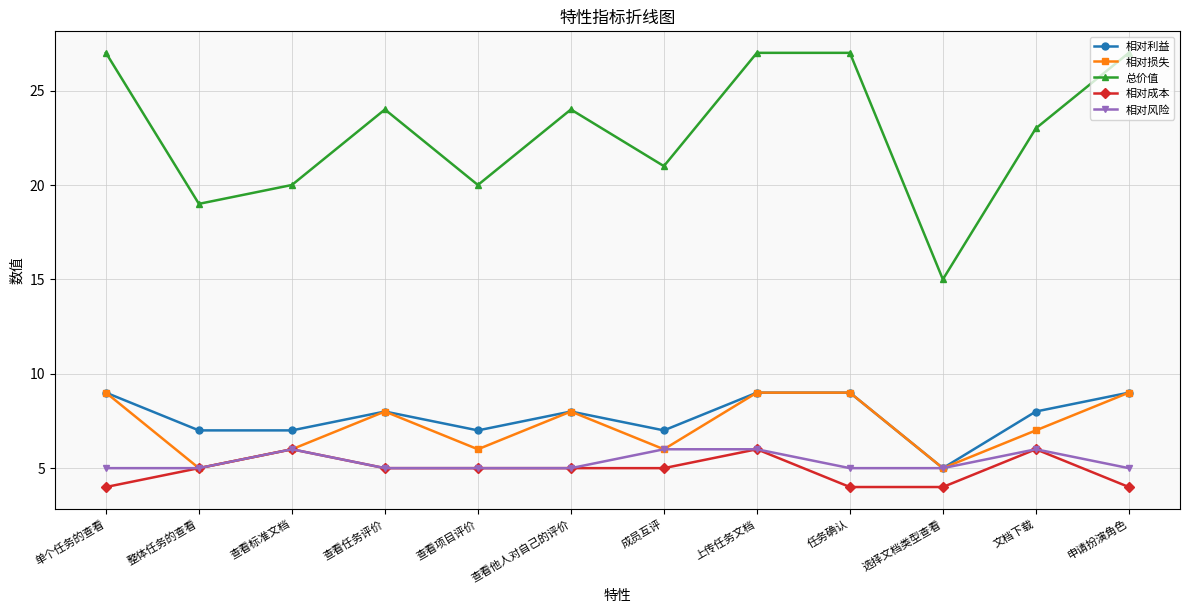

What is the difference between the 相对利益 values at 查看任务评价 and 申请扮演角色?

1